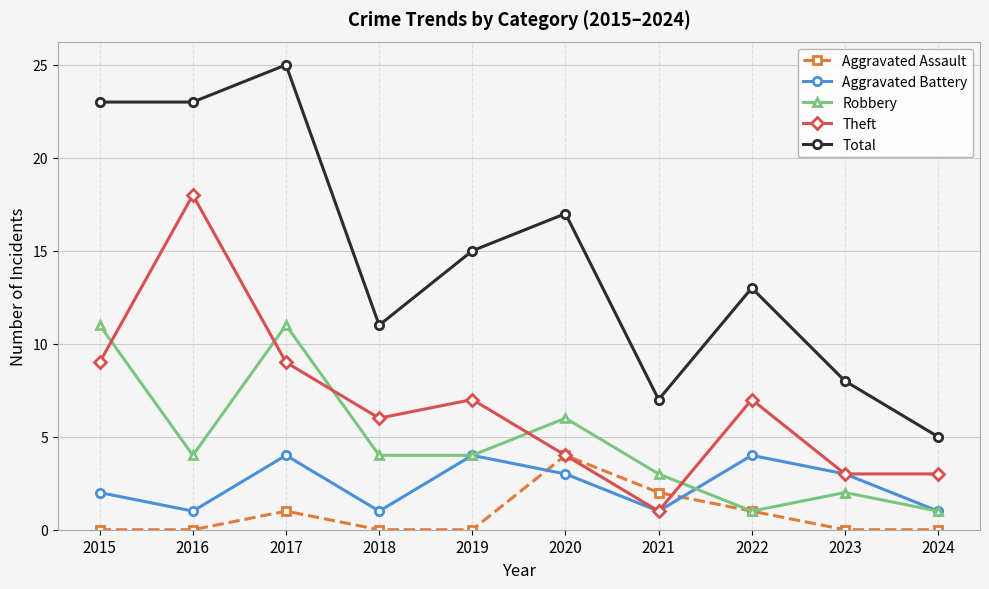

The value of Robbery at 2015 is 11. True or false?

True